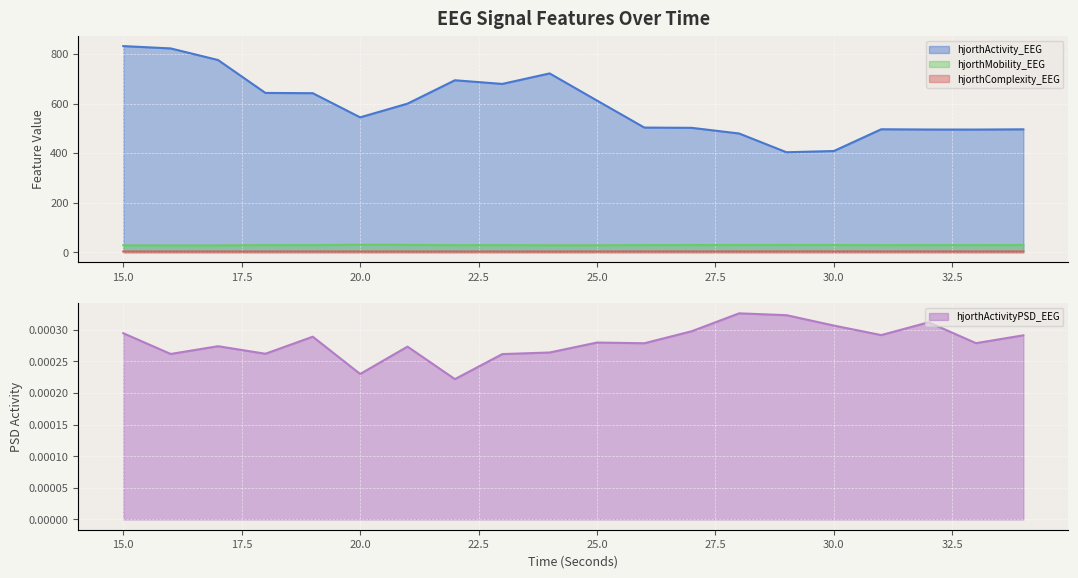

How many interior local valleys does the hjorthActivityPSD_EEG series have?

7